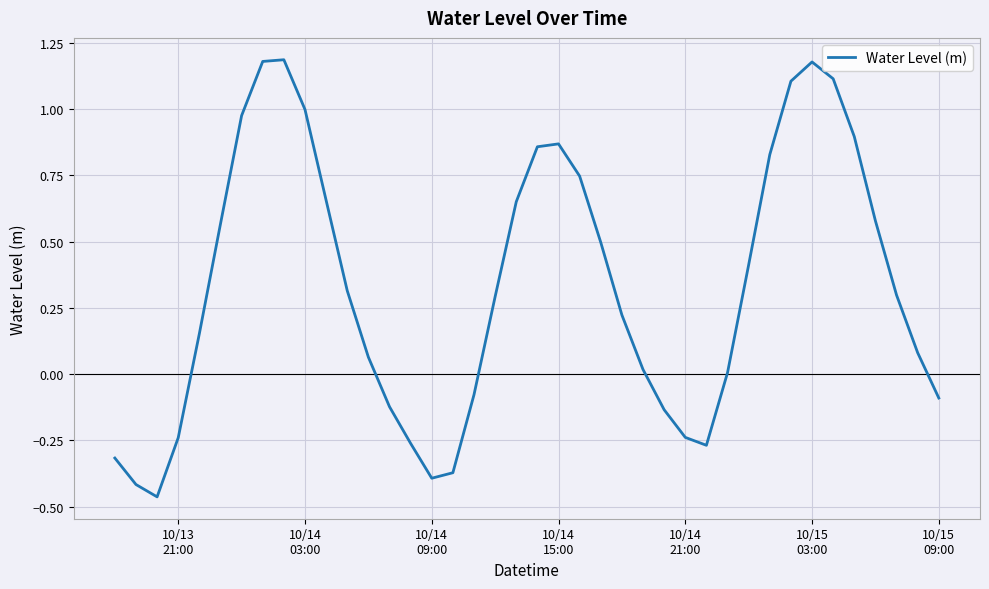

What is the difference between the maximum and minimum values?

1.7